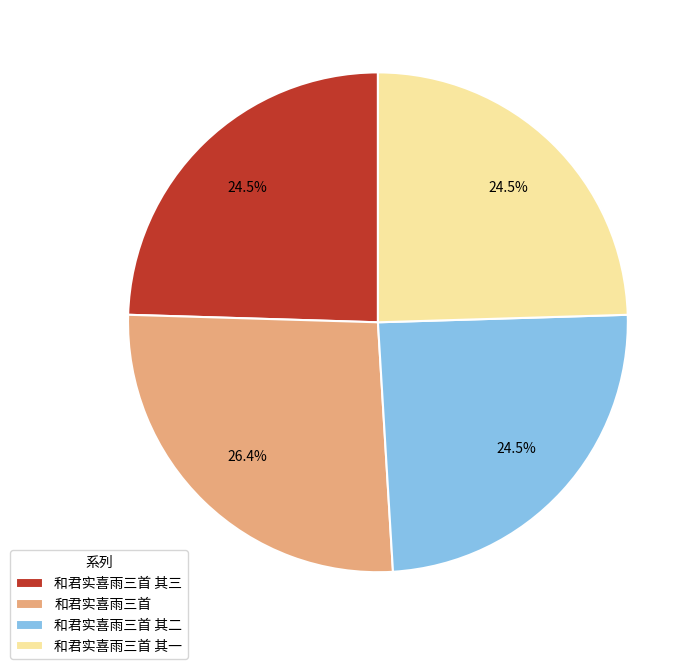

How many slices are in this pie chart?

4